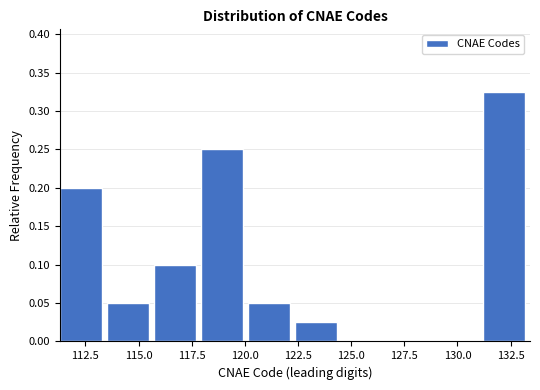

Reading left to right, transcribe this chart: for each bar, give the range it covers on the x-axis and its height. Neither the bar edges nor the heights are printed on the chart, so give them approximately, as read against the axes.

111.5 to 113.5: 0.200
113.5 to 115.5: 0.050
115.5 to 118.0: 0.100
118.0 to 120.0: 0.250
120.0 to 122.5: 0.050
122.5 to 124.5: 0.025
124.5 to 127.0: 0
127.0 to 129.0: 0
129.0 to 131.0: 0
131.0 to 133.5: 0.325